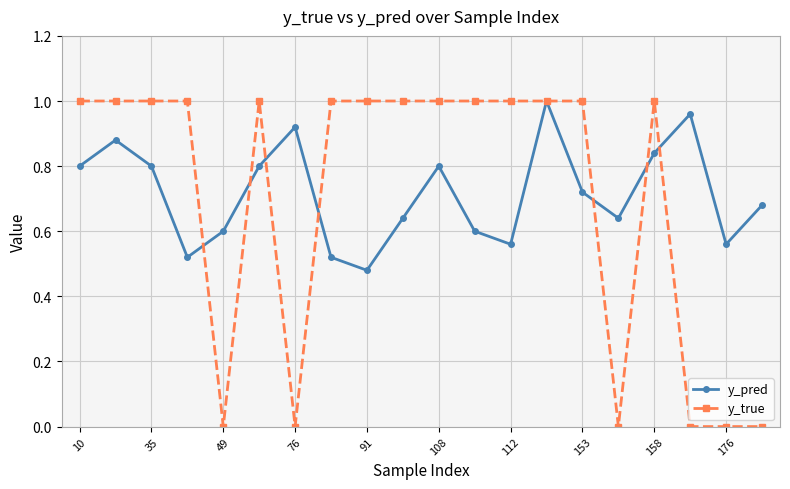

Which series has the largest range (max minus min)?

y_true